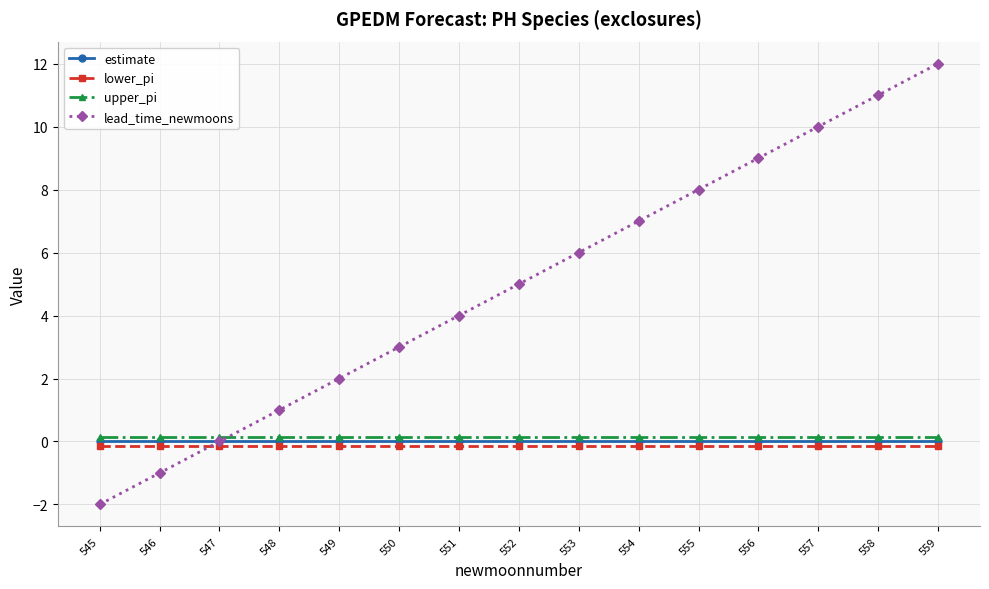

Which series has the widest spread of values?

lead_time_newmoons